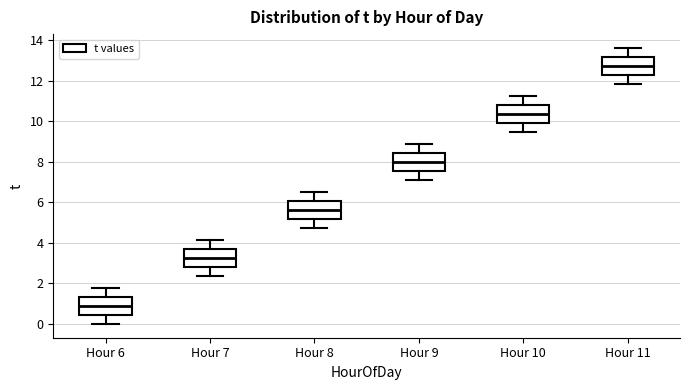

Which box has the highest median line?

Hour 11